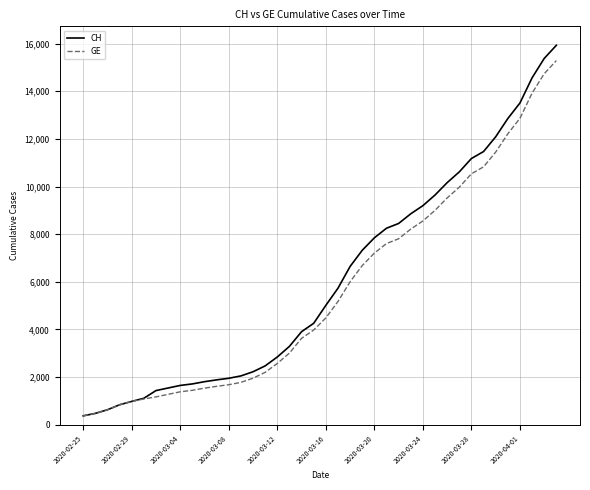

List the series in order of their peak value, highest first.

CH, GE